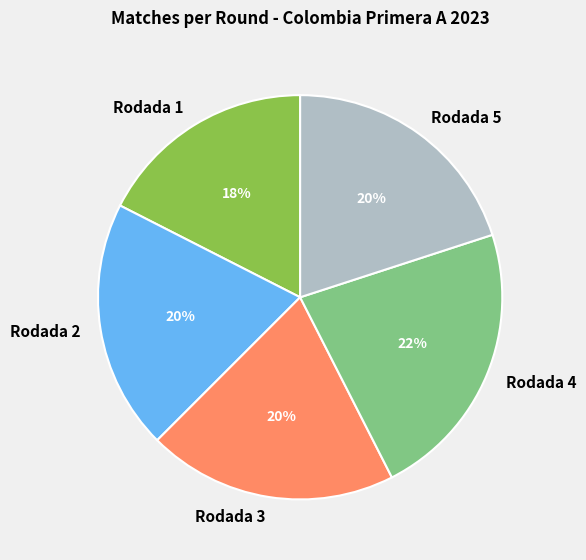

Which category has the biggest portion of the pie?

Rodada 4